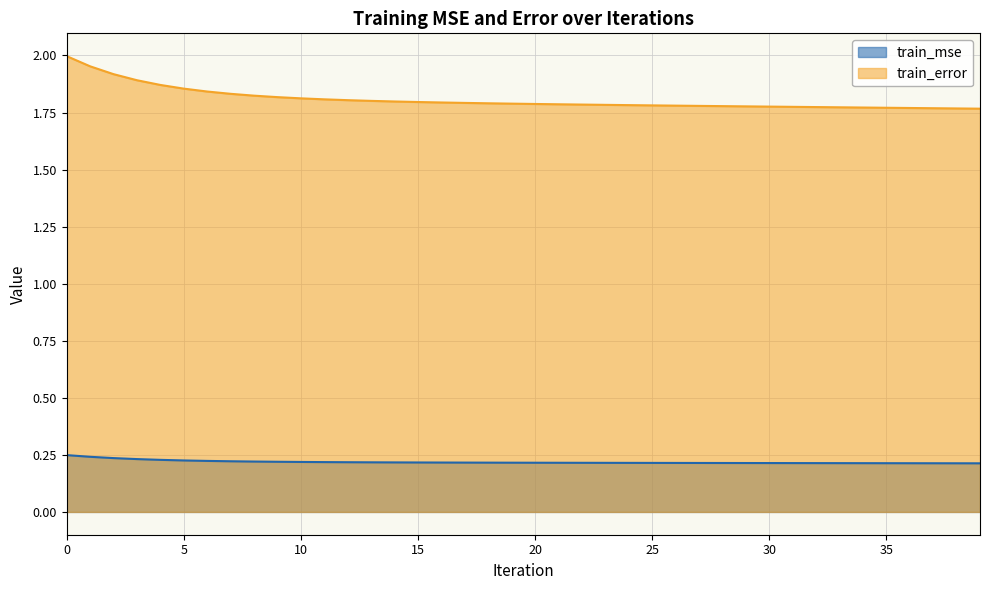

True or false: train_error and train_mse cross at least once.

False